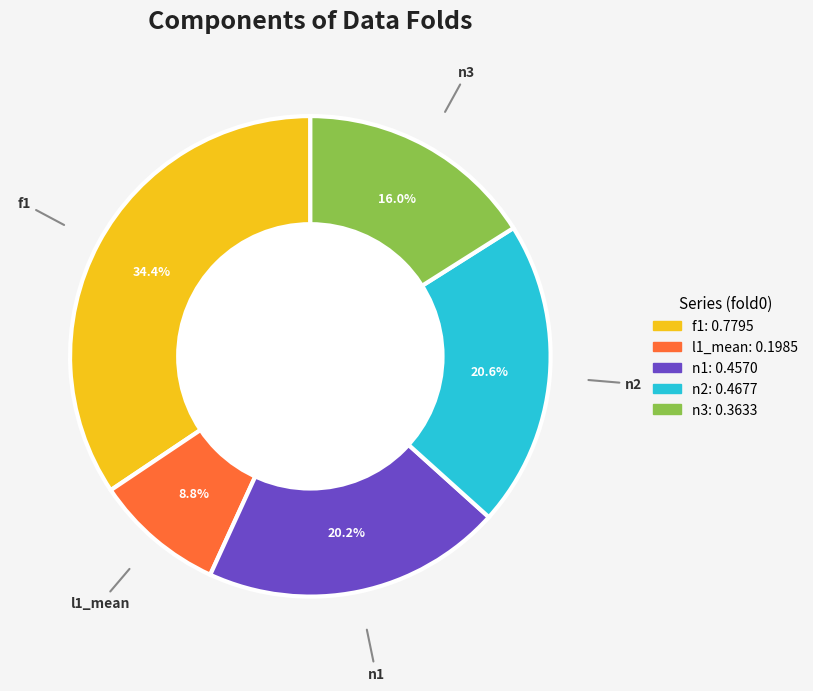

How many segments does this pie chart have?

5